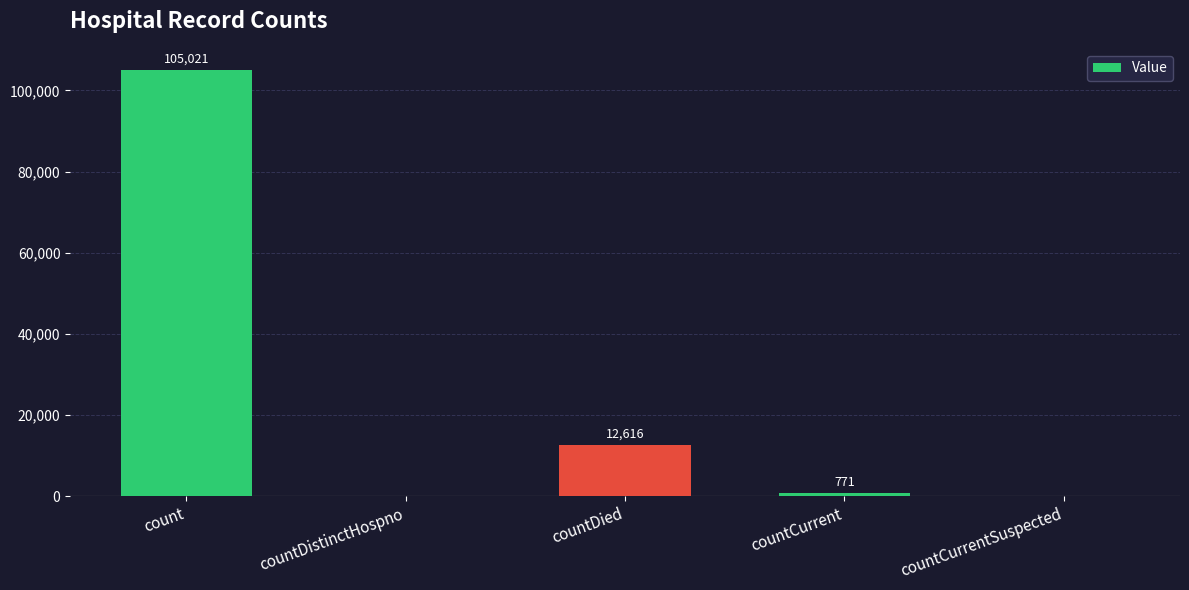

The value at countDistinctHospno is -39230. True or false?

False